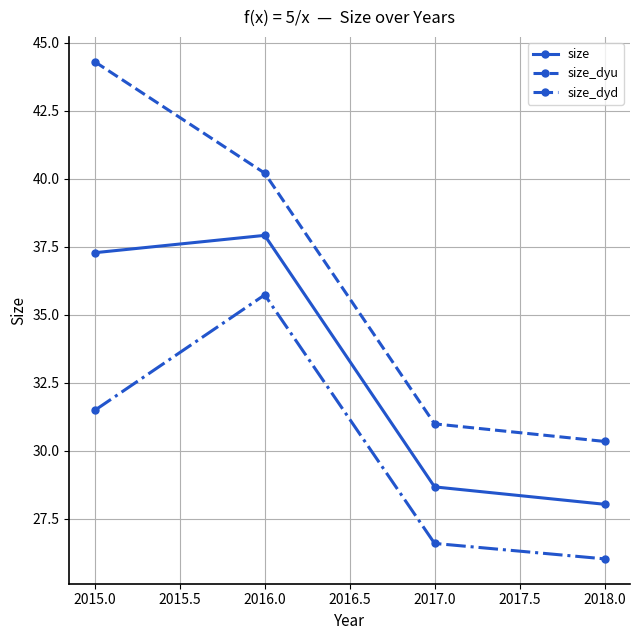

Reading left to right, transcribe all the data shown in this chart.

size: 37.3	37.9	28.7	28.0
size_dyu: 44.3	40.2	31.0	30.3
size_dyd: 31.5	35.7	26.6	26.0